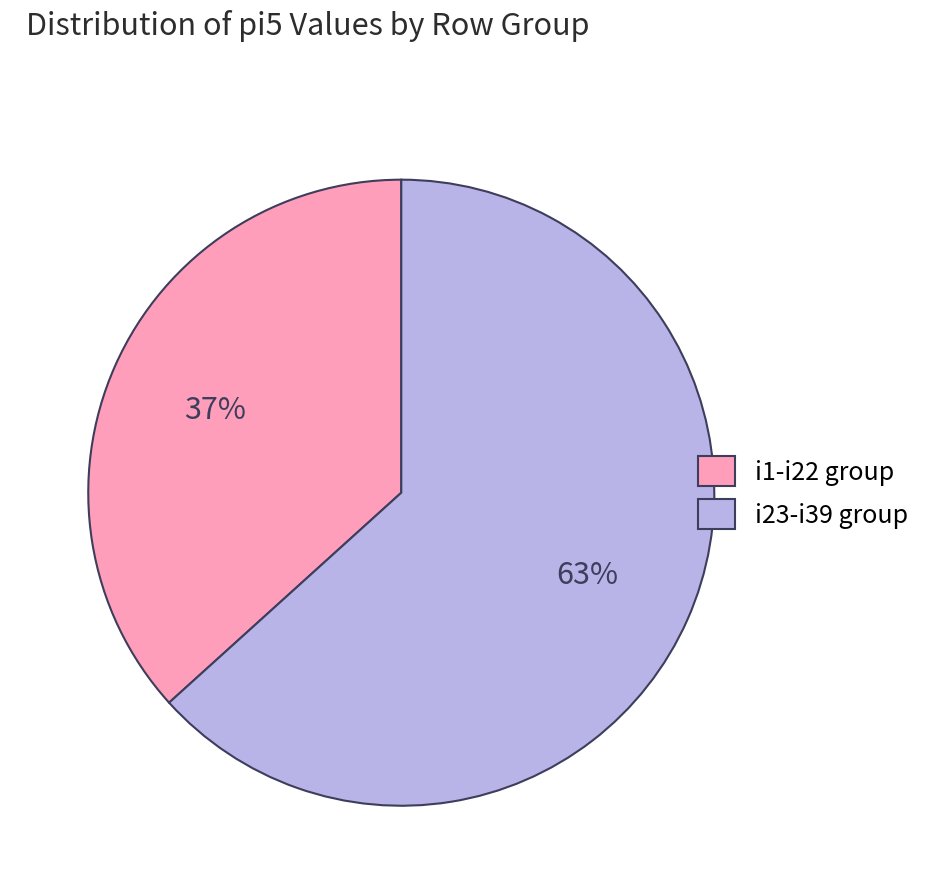

How many slices are in this pie chart?

2